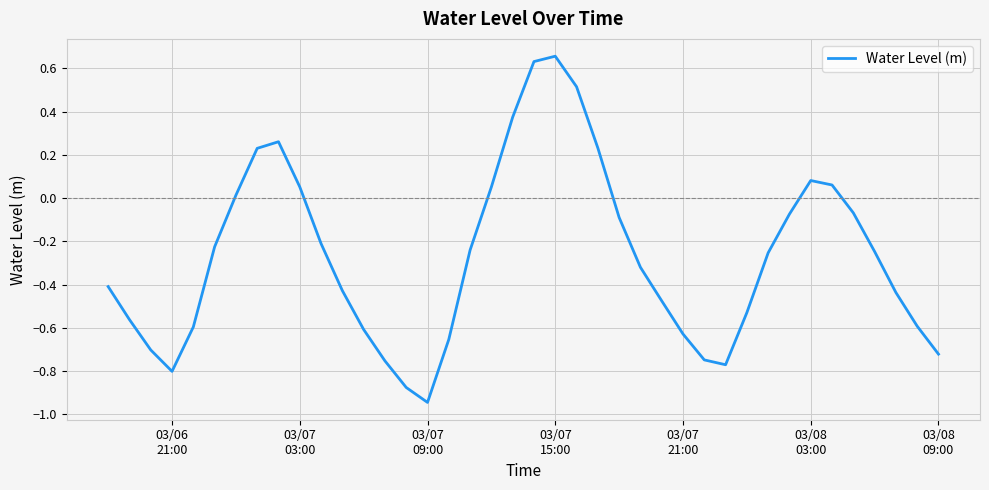

How many lines are shown in the chart?

1